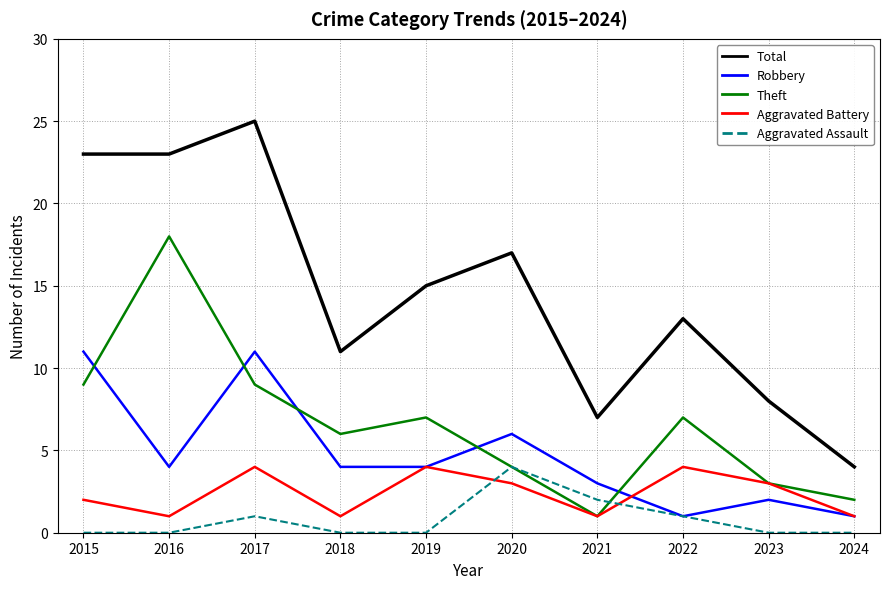

True or false: Aggravated Battery and Total cross at least once.

False